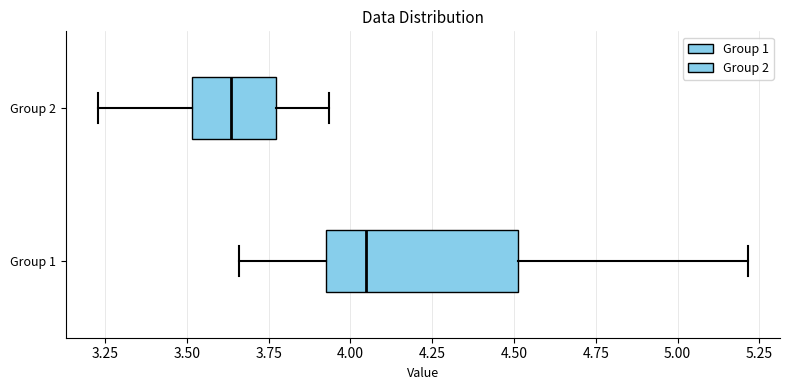

Reading bottom to top, transcribe this box plot: for each box, give where its median line is, the range the box spans, and where its two whiskers end, as read against the x-axis. The values are not printed on the chart, so give them approximately, as read against the axis.

Group 1: median 4.05, box 3.95 to 4.50, whiskers 3.65 to 5.20
Group 2: median 3.65, box 3.50 to 3.75, whiskers 3.25 to 3.95